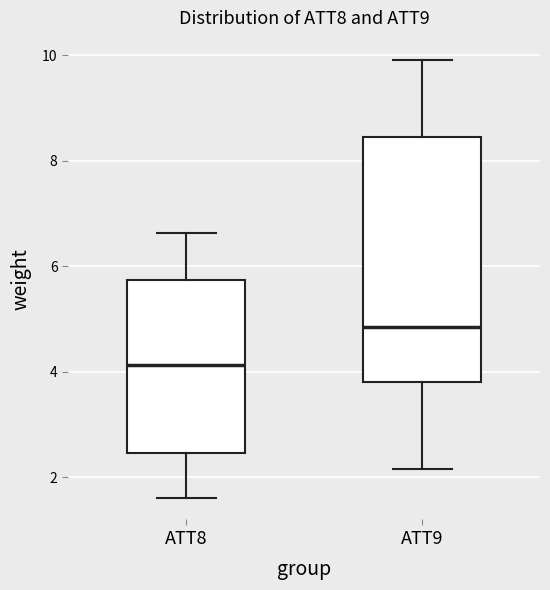

Which box has the highest median line?

ATT9